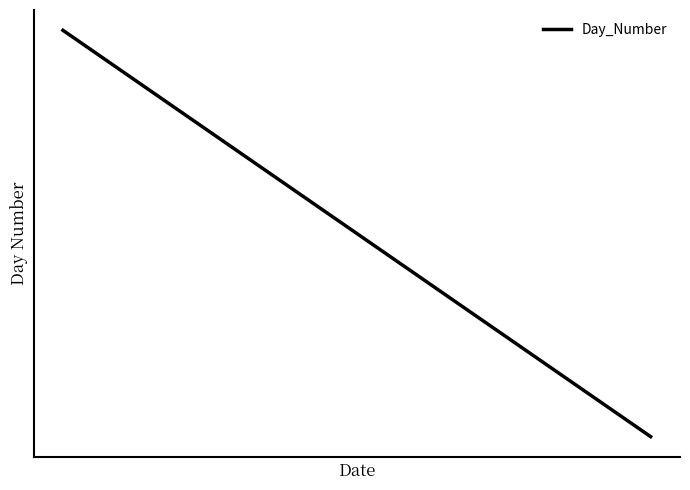

Does the chart have visible grid lines?

No